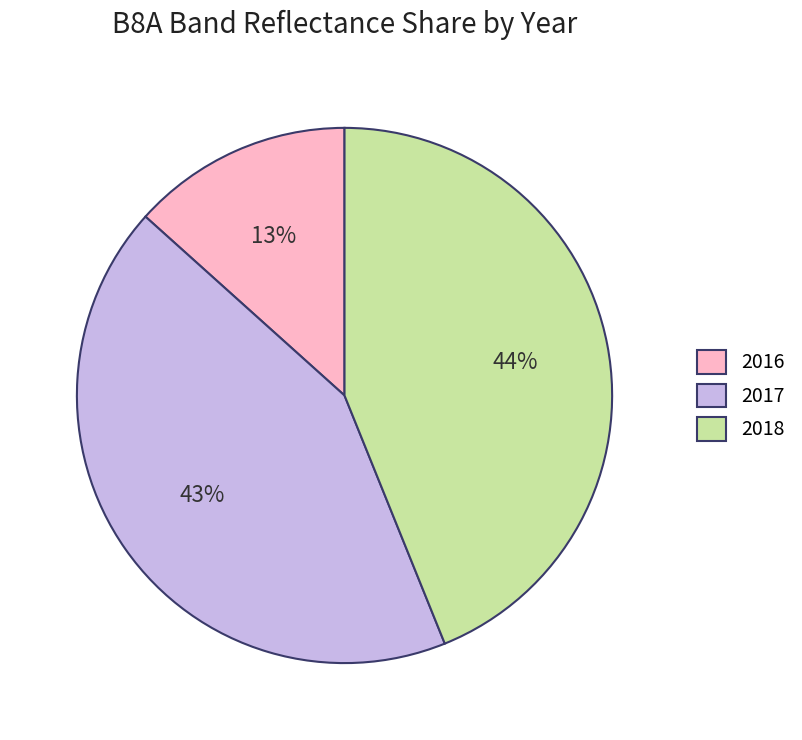

To the nearest percent, what portion does 2016 represent?

13%